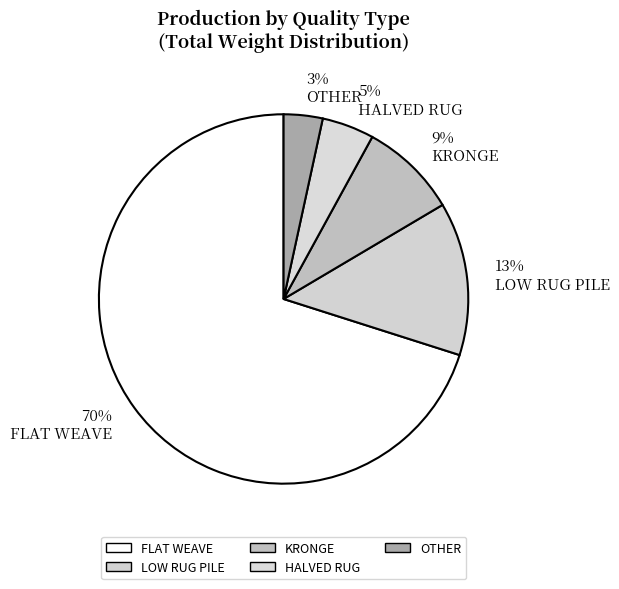

Count the number of slices in the pie.

5